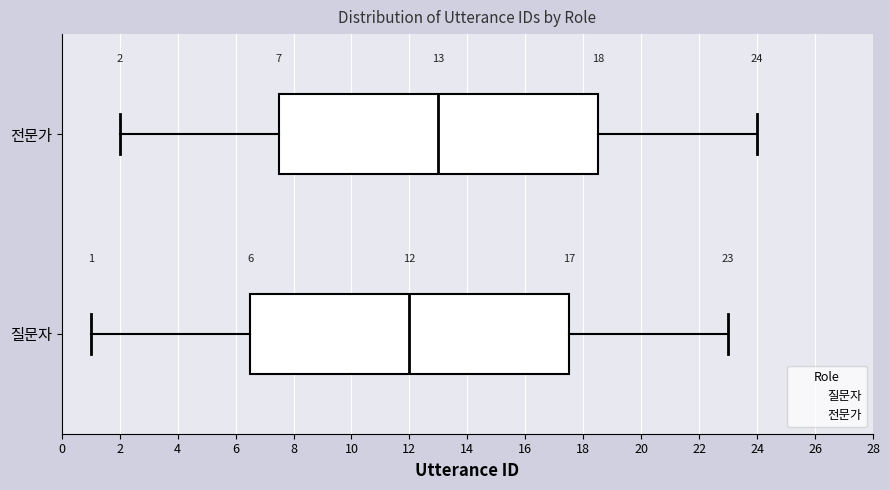

Which box's median line is the furthest to the right?

전문가